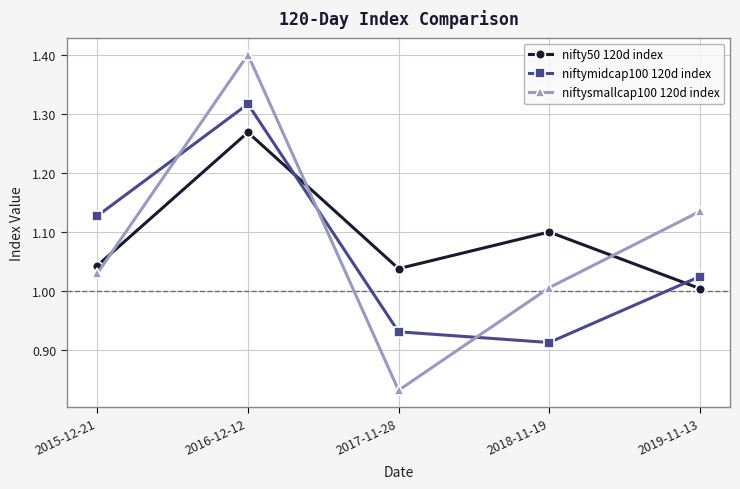

Is it true that niftysmallcap100 120d index equals 1.6 at 2018-11-19?

False